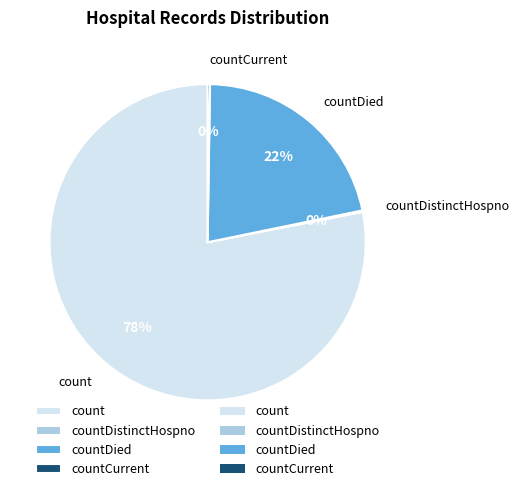

Which slice is the largest?

count